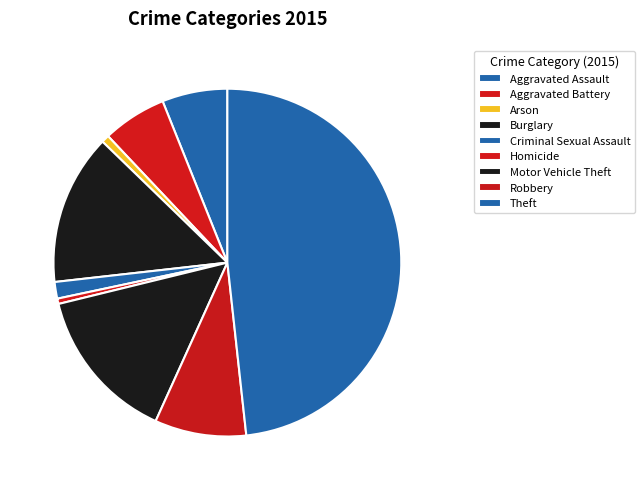

What is the ratio of the value at Aggravated Battery to the value at Burglary?

0.4